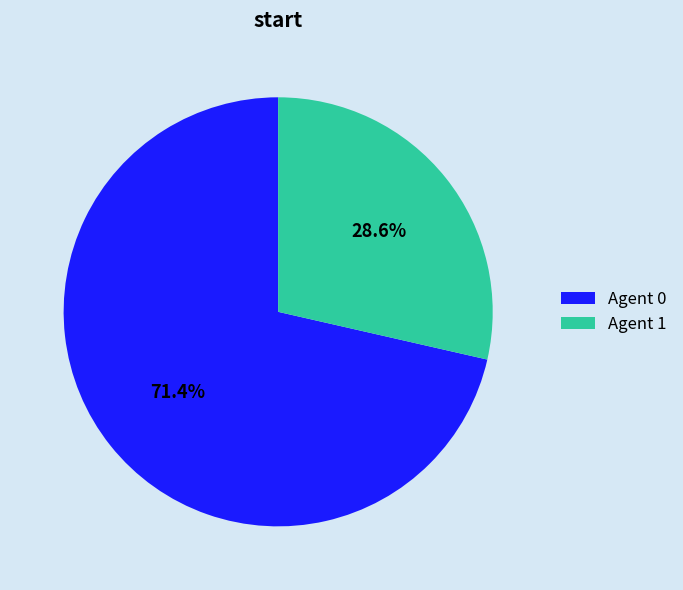

Which has a higher value, Agent 1 or Agent 0?

Agent 0